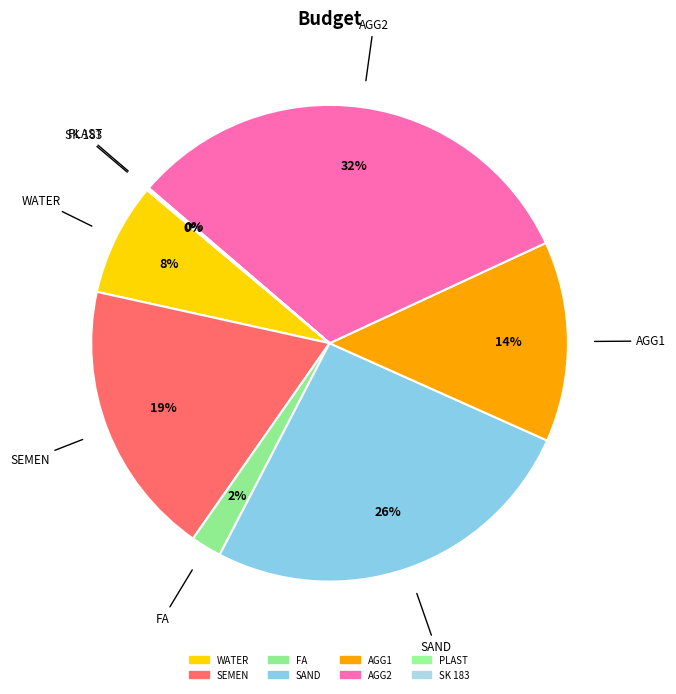

Which slice is the largest?

AGG2